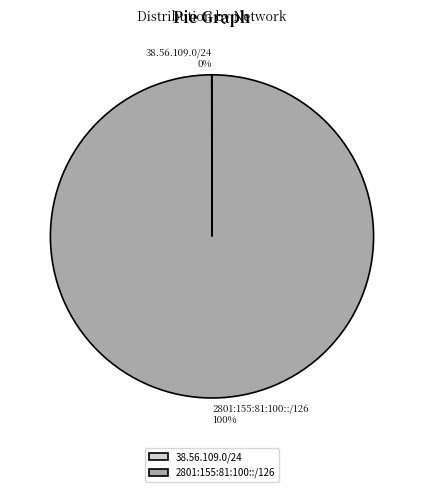

What is the largest slice in the pie chart?

2801:155:81:100::/126